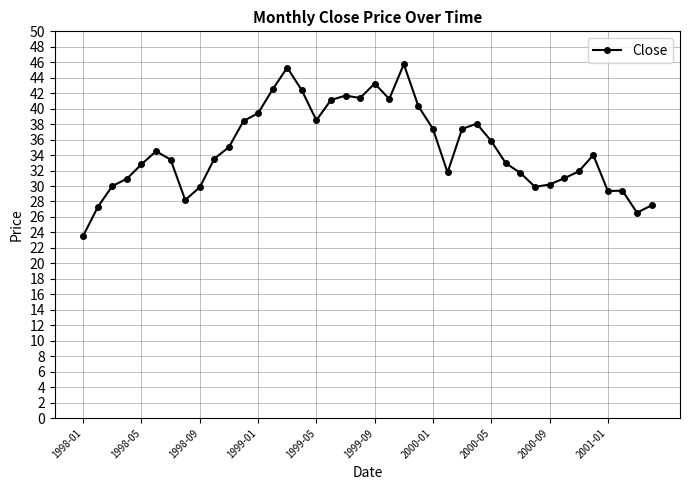

True or false: the data has more than 2 interior local peaks.

True